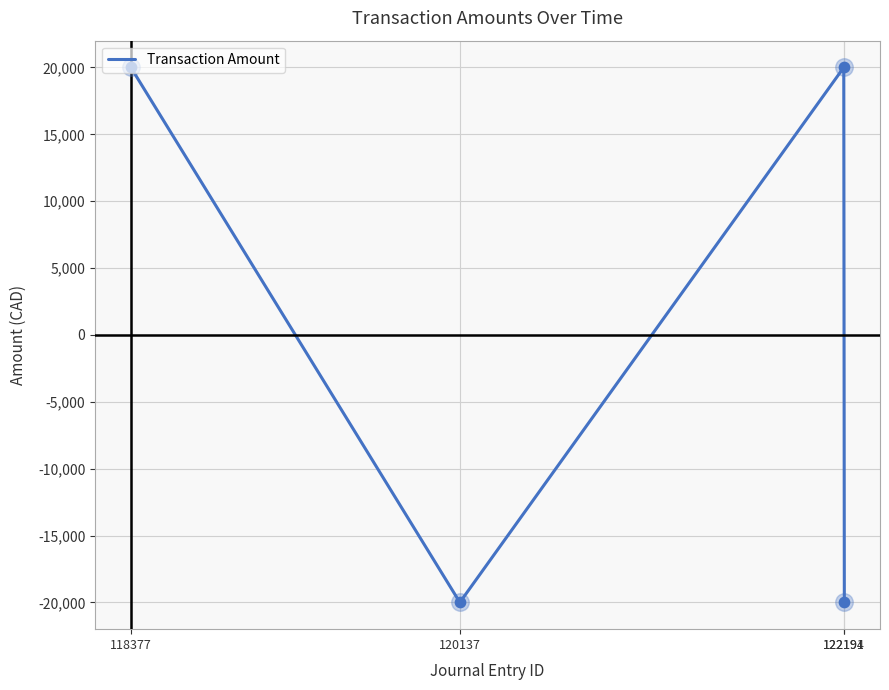

What is the difference between the maximum and minimum values?

40005.0